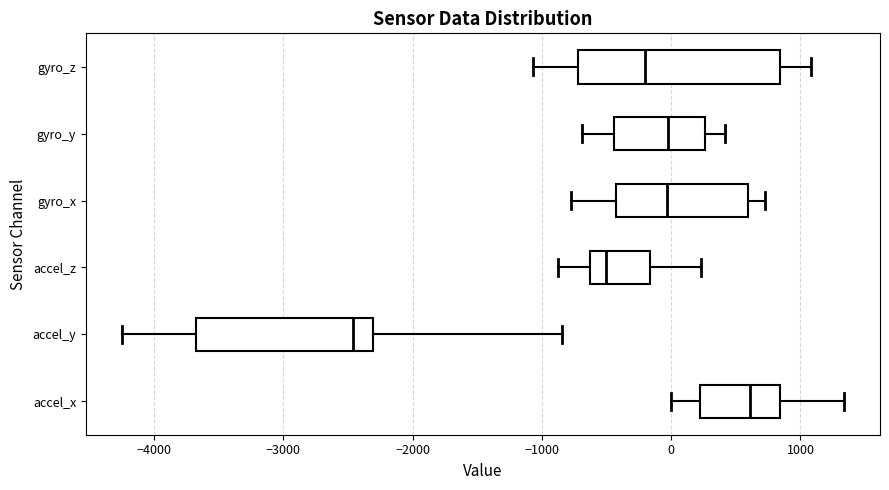

Reading bottom to top, transcribe this box plot: for each box, give where its median line is, the range the box spans, and where its two whiskers end, as read against the x-axis. The values are not printed on the chart, so give them approximately, as read against the axis.

accel_x: median 600, box 200 to 800, whiskers 0 to 1300
accel_y: median -2500, box -3700 to -2300, whiskers -4200 to -800
accel_z: median -500, box -600 to -200, whiskers -900 to 200
gyro_x: median 0, box -400 to 600, whiskers -800 to 700
gyro_y: median 0, box -400 to 300, whiskers -700 to 400
gyro_z: median -200, box -700 to 800, whiskers -1100 to 1100